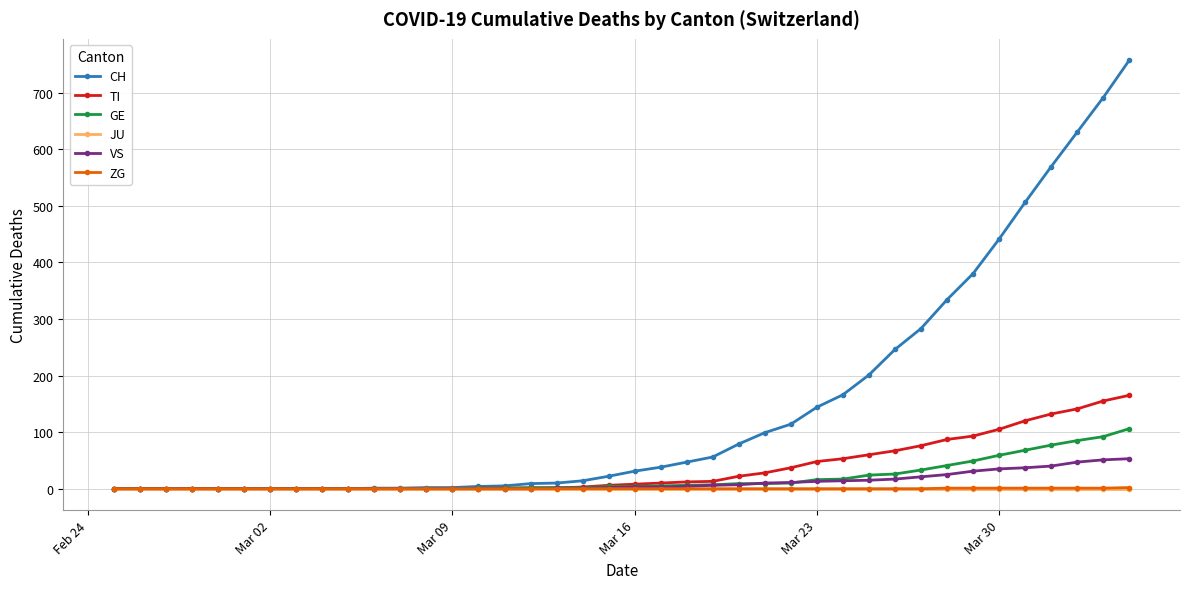

What is the average value of the GE series?

19